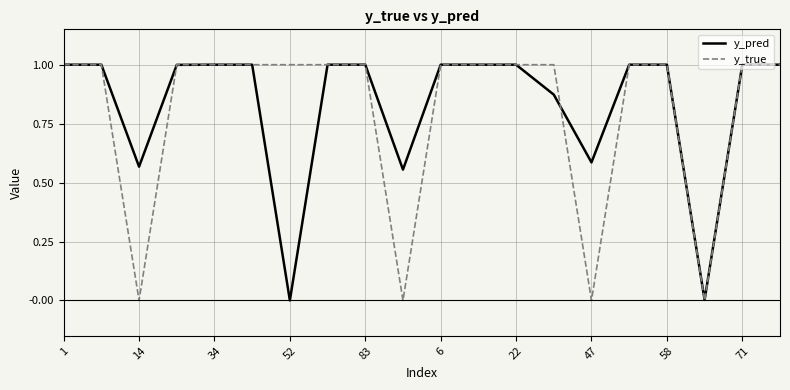

What is the maximum value for y_pred?

1.0